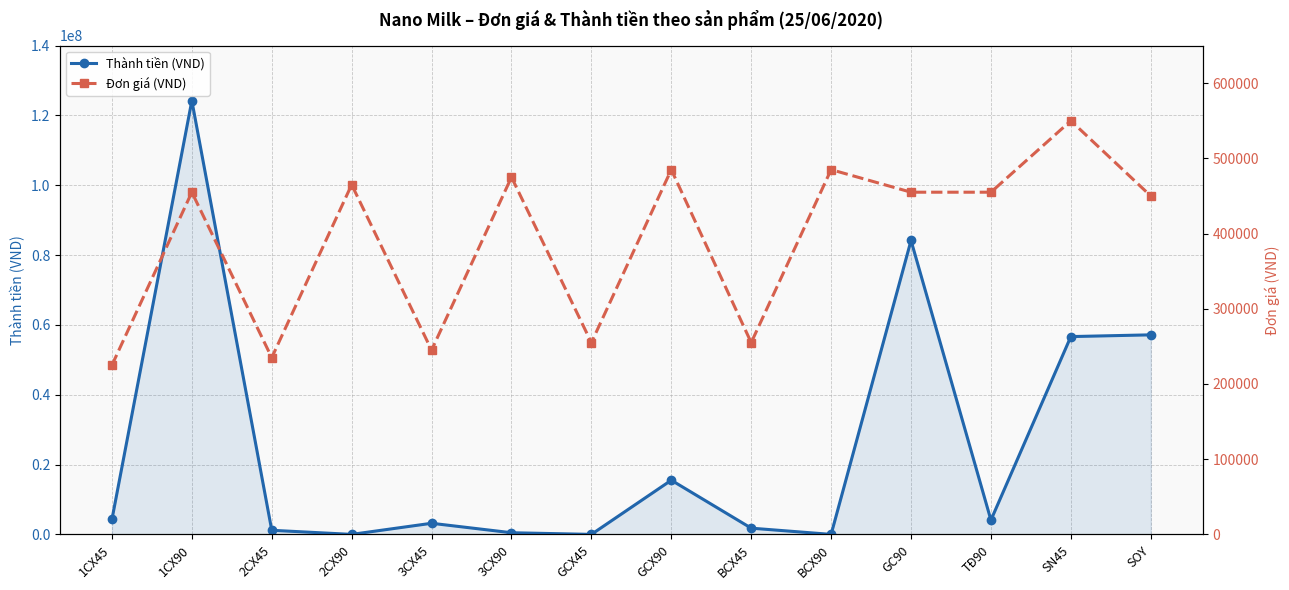

The Thành tiền (VND) series shows 0 at 2CX90. True or false?

True